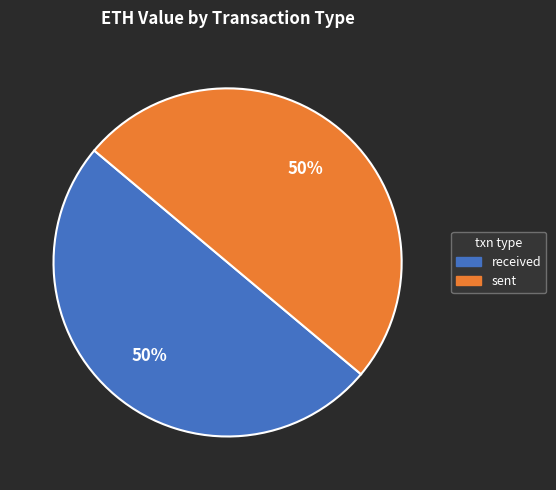

How many slices are in this pie chart?

2